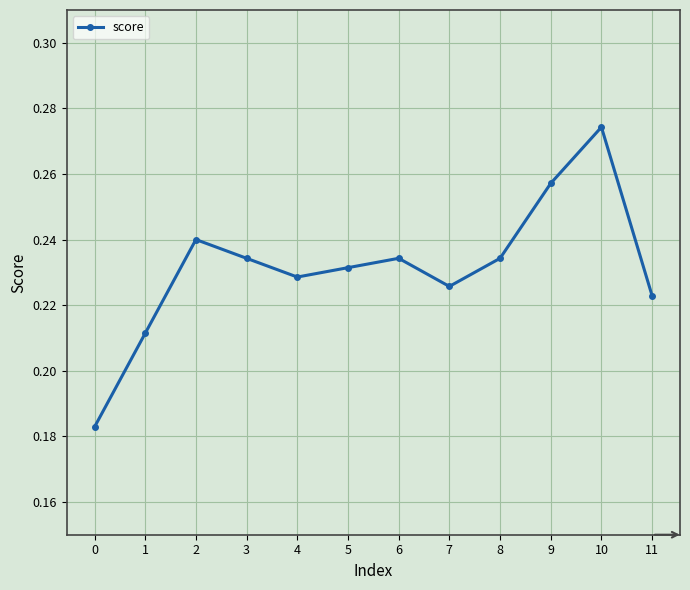

How many points are lower than both their immediate neighbors (excluding endpoints)?

2